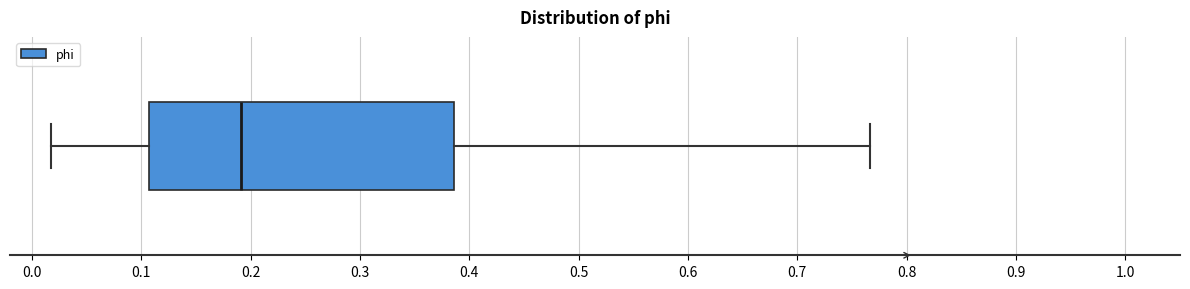

Transcribe this box plot: give where the median line is, the range the box spans, and where the two whiskers end, as read against the x-axis. The values are not printed on the chart, so give them approximately, as read against the axis.

median 0.19, box 0.11 to 0.39, whiskers 0.02 to 0.77